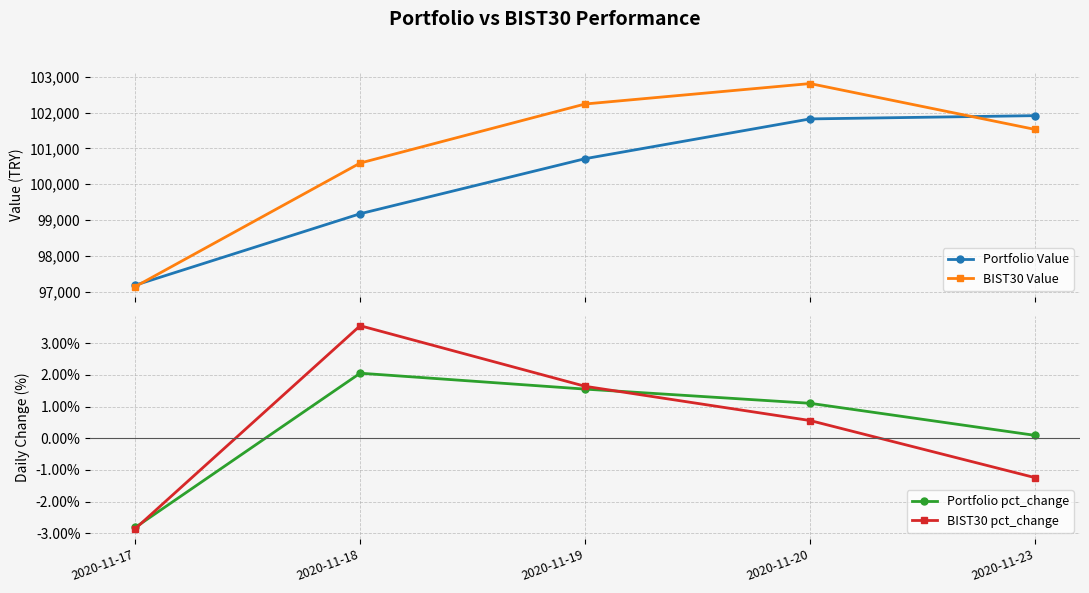

Rank the categories by Portfolio Value value from lowest to highest.

2020-11-17, 2020-11-18, 2020-11-19, 2020-11-20, 2020-11-23